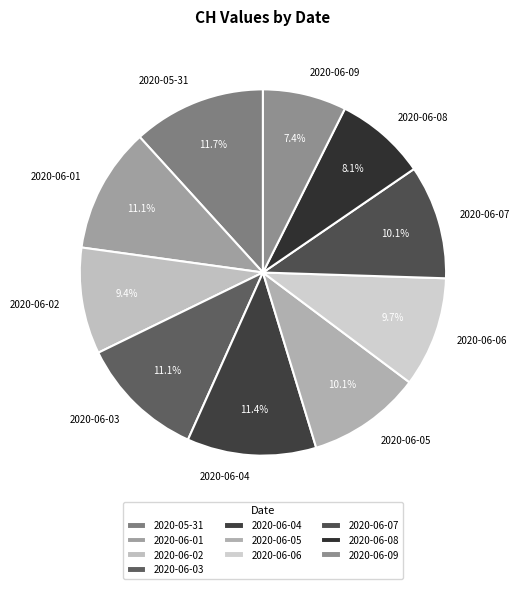

To the nearest percent, what is the average slice percentage?

10%